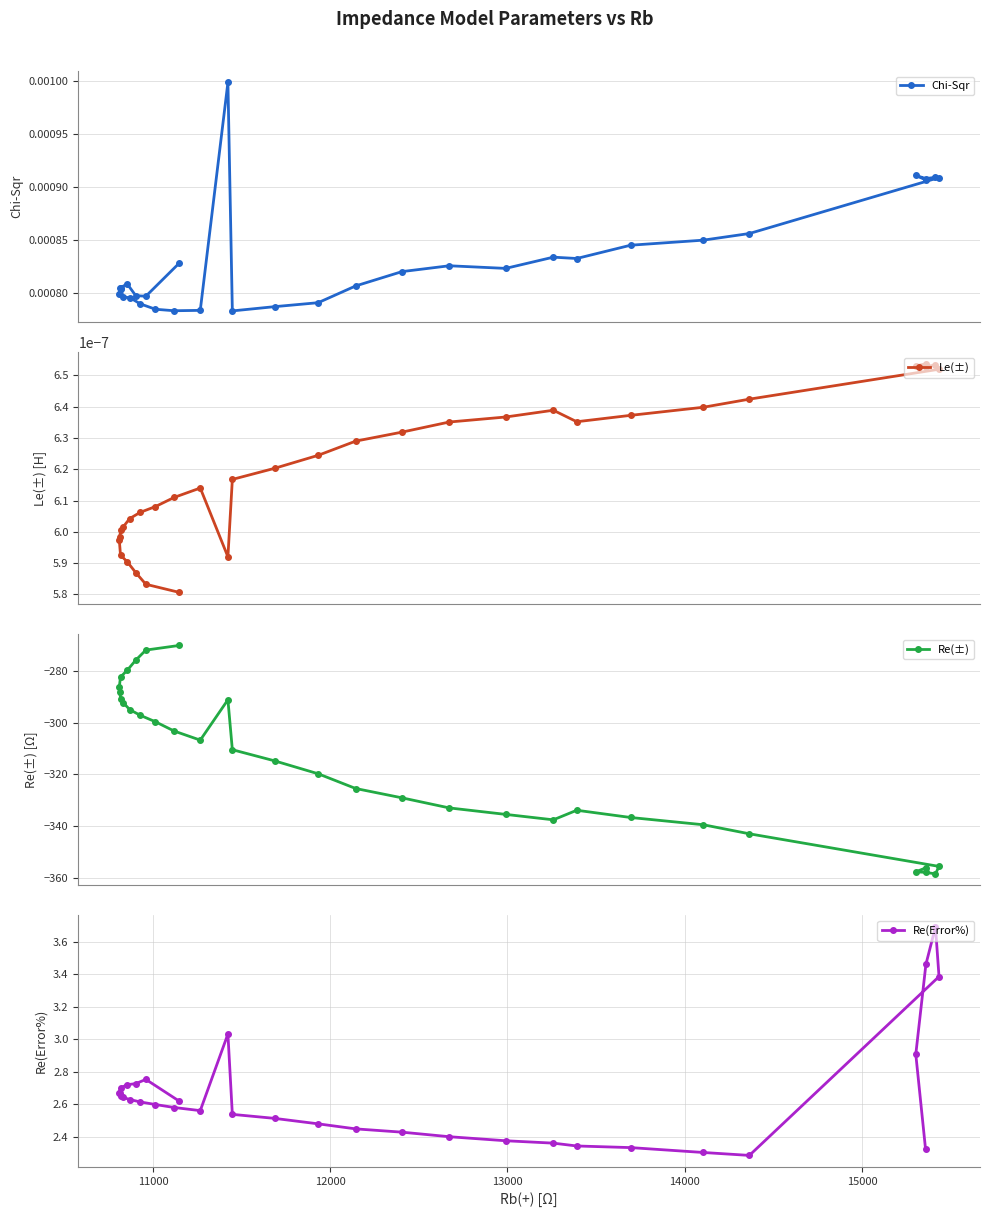

How many interior local peaks does the Le(±) series have?

3